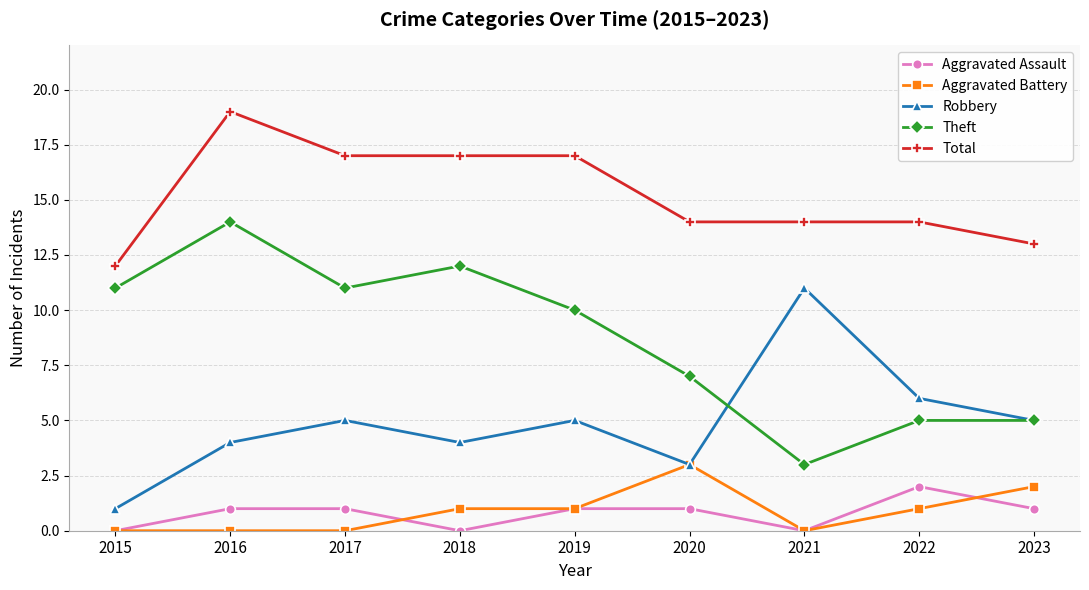

At which label is Robbery closest to 6?

2022